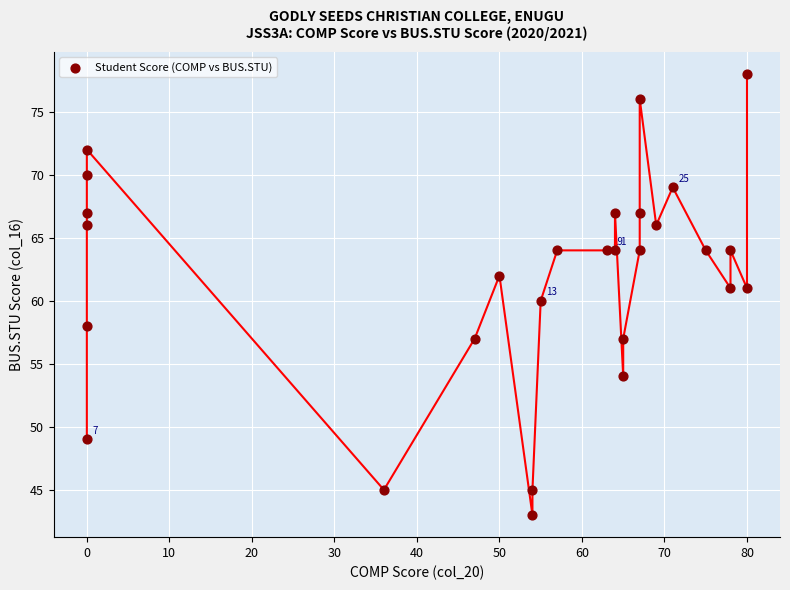

What is the range of Y values (max minus min)?

35